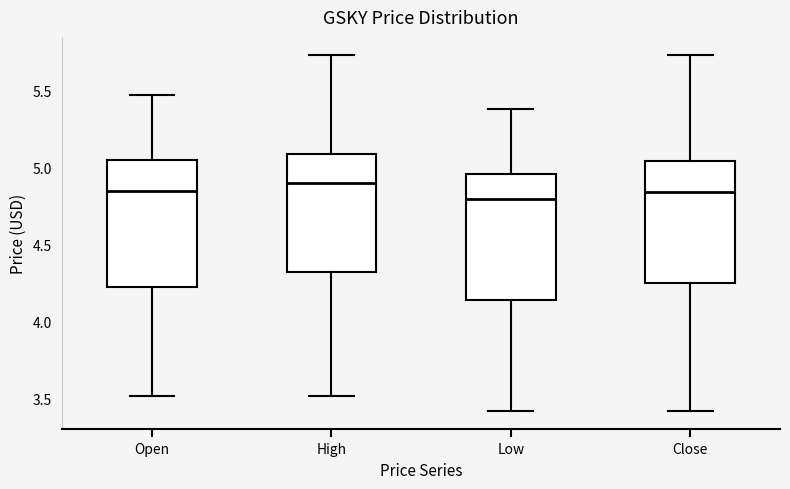

Reading left to right, read every box against the y-axis: the position of its median line, the range the box covers, and the ends of its whiskers. The values are not printed on the chart, so give them approximately, as read against the axis.

Open: median 4.85, box 4.25 to 5.05, whiskers 3.50 to 5.45
High: median 4.90, box 4.30 to 5.10, whiskers 3.50 to 5.75
Low: median 4.80, box 4.15 to 4.95, whiskers 3.40 to 5.40
Close: median 4.85, box 4.25 to 5.05, whiskers 3.40 to 5.75